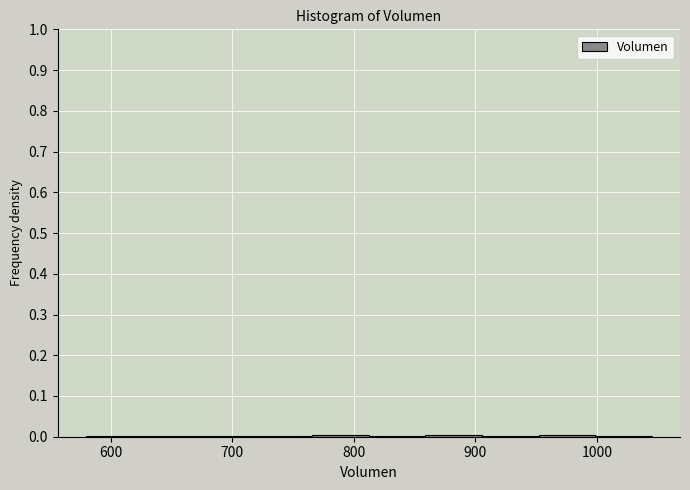

Reading left to right, transcribe this chart: for each bar, give the range it covers on the x-axis and its height. Neither the bar edges nor the heights are printed on the chart, so give them approximately, as read against the axes.

580 to 630: under 0.01
630 to 670: under 0.01
670 to 720: under 0.01
720 to 770: under 0.01
770 to 810: under 0.01
810 to 860: under 0.01
860 to 910: under 0.01
910 to 950: under 0.01
950 to 1000: under 0.01
1000 to 1050: under 0.01